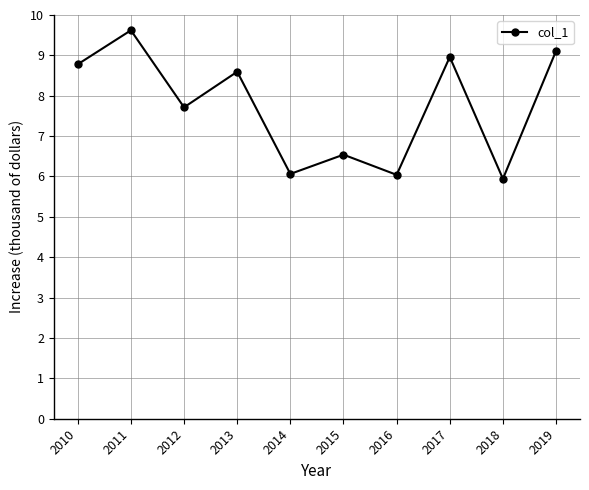

At which label does the data first exceed 8?

2010